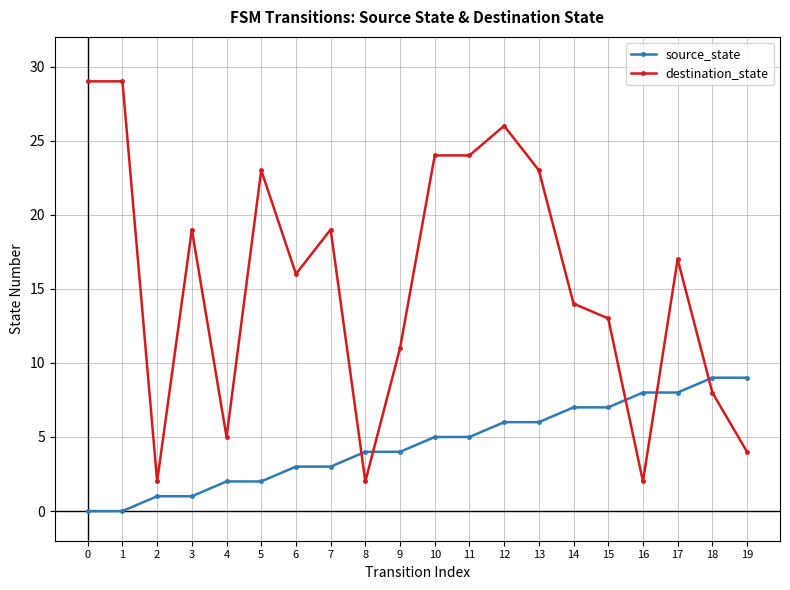

How many series are shown in this chart?

2